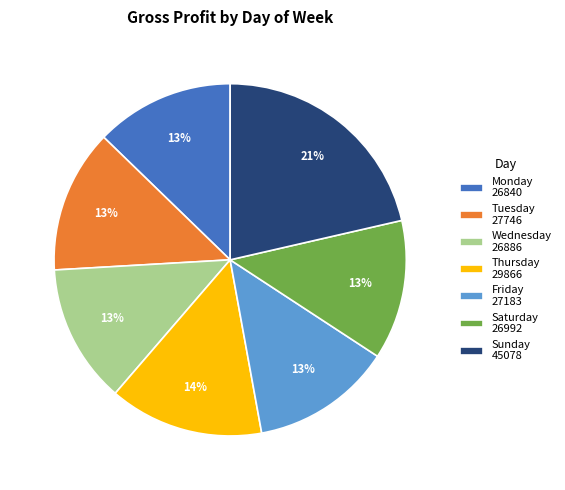

Is Friday the majority of the pie?

No